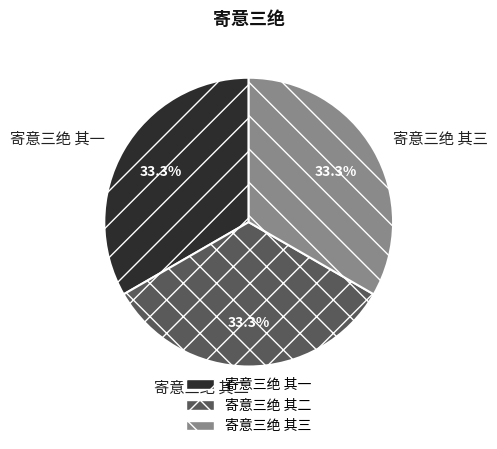

What is the total percentage of 寄意三绝 其三 and 寄意三绝 其二?

66.7%